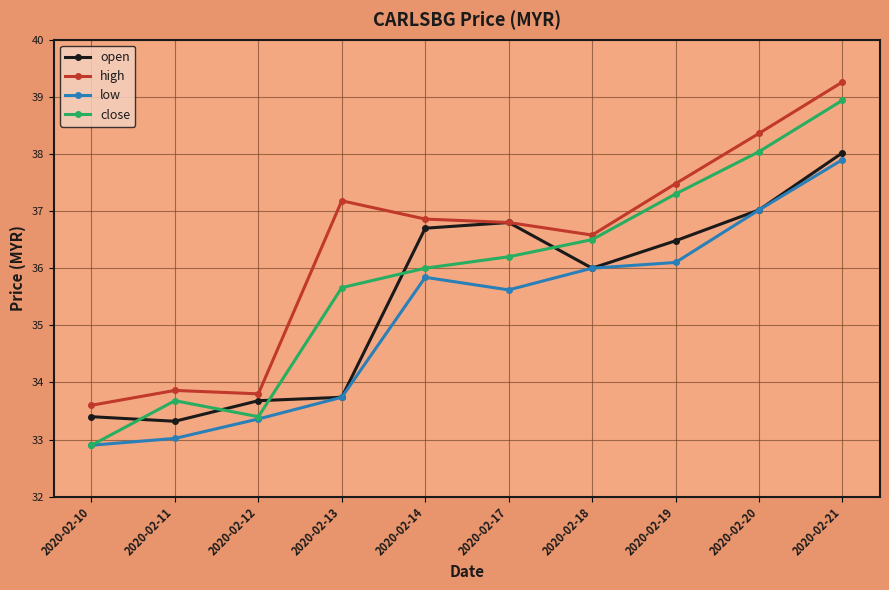

True or false: close has a value of 26.0 at 2020-02-21.

False